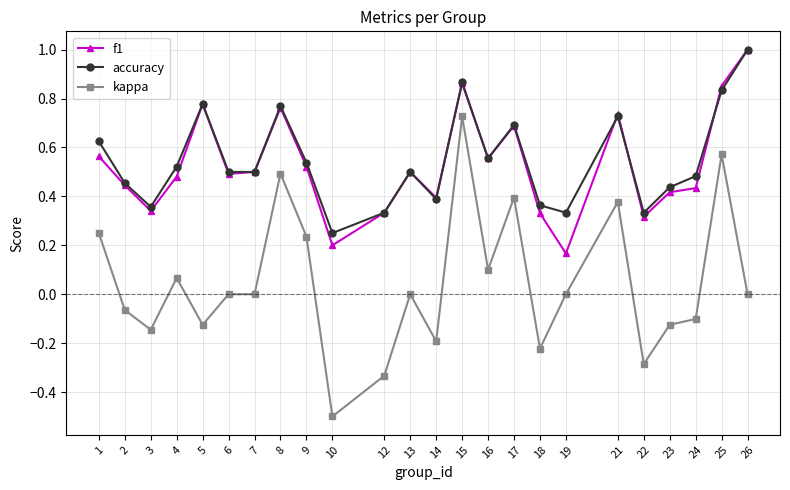

Is the value of f1 at 25 greater than the value of accuracy at 6?

Yes